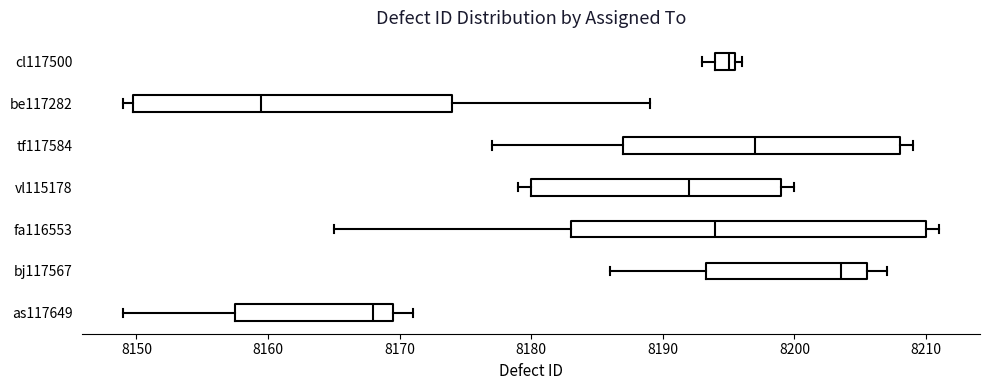

Reading bottom to top, read every box against the x-axis: the position of its median line, the range the box covers, and the ends of its whiskers. The values are not printed on the chart, so give them approximately, as read against the axis.

as117649: median 8168, box 8158 to 8170, whiskers 8149 to 8171
bj117567: median 8204, box 8193 to 8206, whiskers 8186 to 8207
fa116553: median 8194, box 8183 to 8210, whiskers 8165 to 8211
vl115178: median 8192, box 8180 to 8199, whiskers 8179 to 8200
tf117584: median 8197, box 8187 to 8208, whiskers 8177 to 8209
be117282: median 8160, box 8150 to 8174, whiskers 8149 to 8189
cl117500: median 8195, box 8194 to 8196, whiskers 8193 to 8196 (just right of the box's right edge)